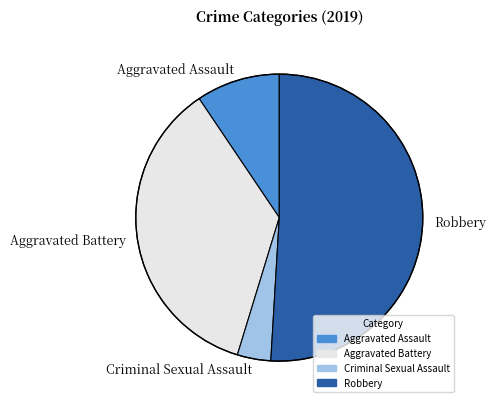

Which category has the biggest portion of the pie?

Robbery